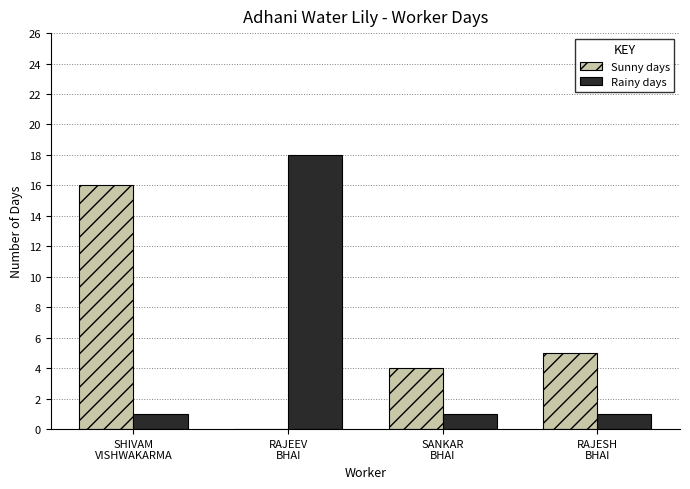

How many positive values does the Sunny days series have?

3